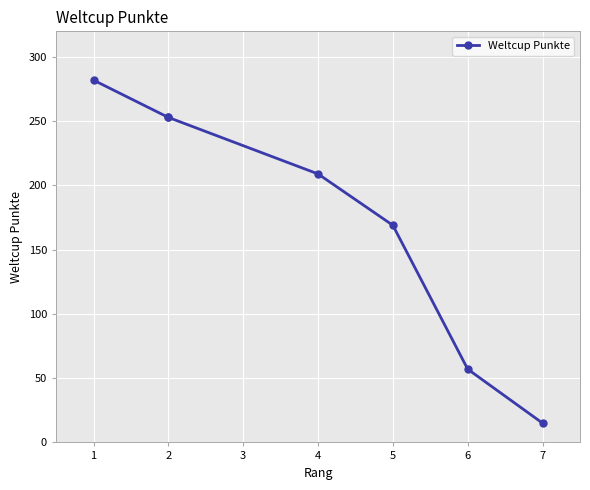

The chart shows a value of 7 at 7. True or false?

False